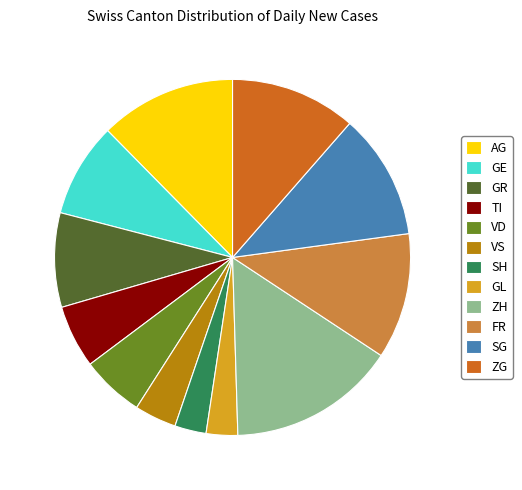

Which slice is the largest?

ZH